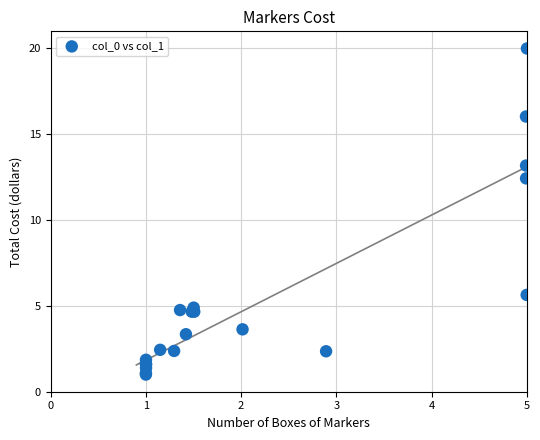

What Y value in the scatter plot is closest to 10?

12.4